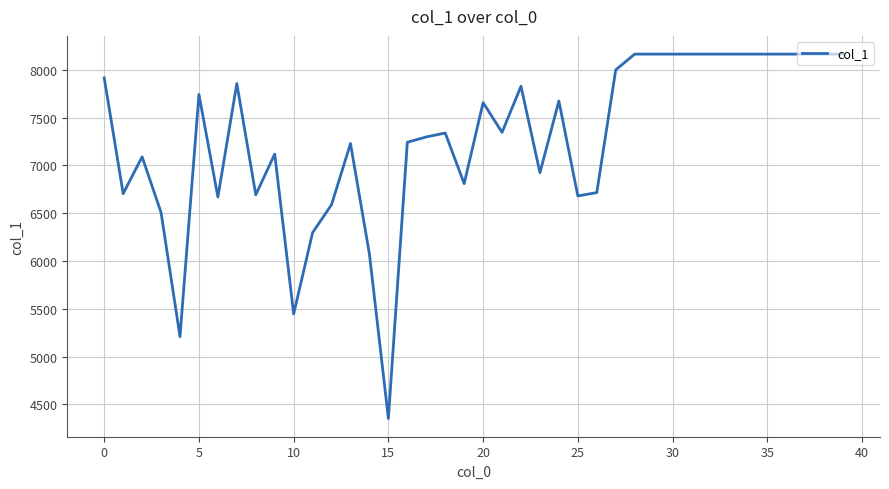

What is the greatest value displayed?

8163